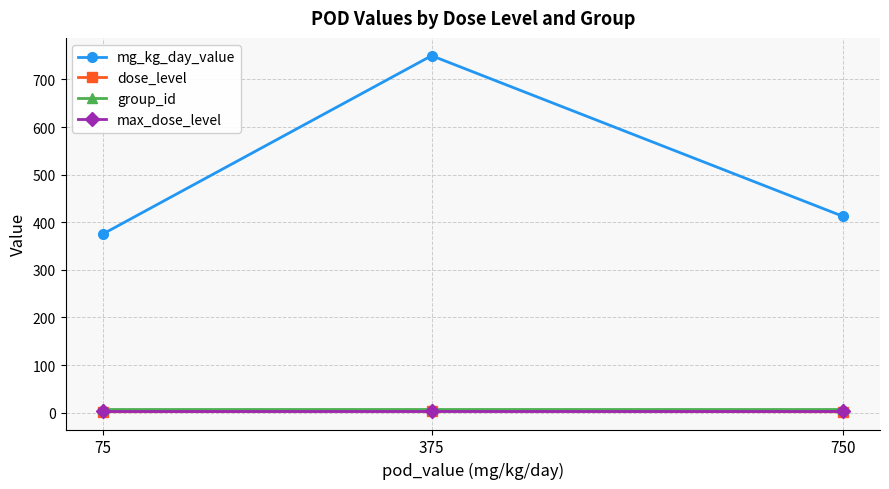

Is it true that mg_kg_day_value equals 492.9 at 75?

False